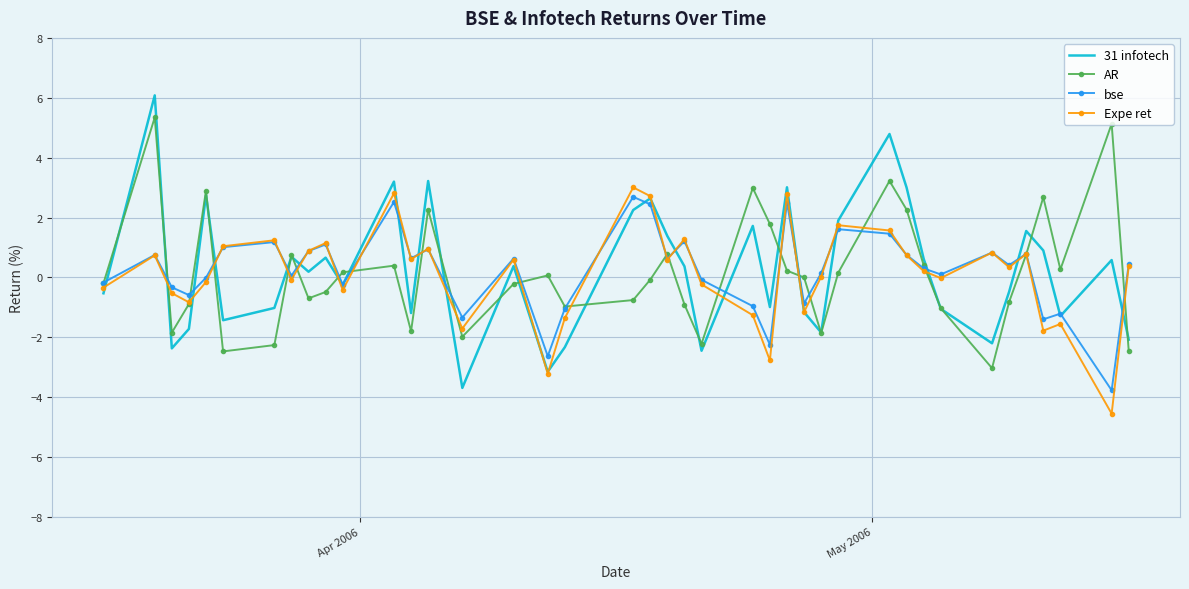

Which series has the widest spread of values?

31 infotech